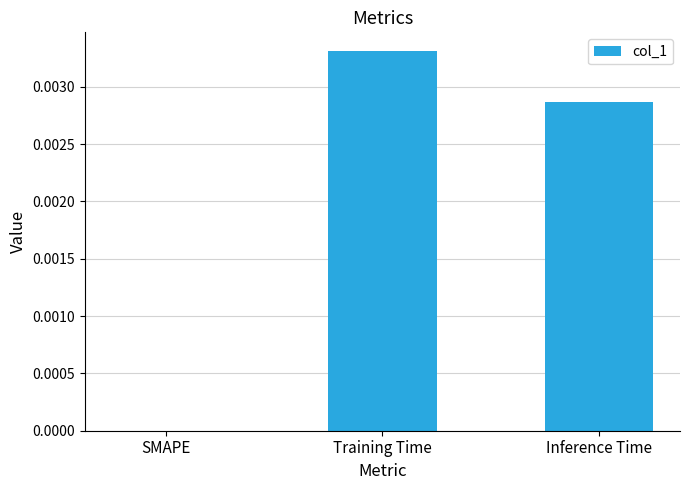

How many positive values are there?

2